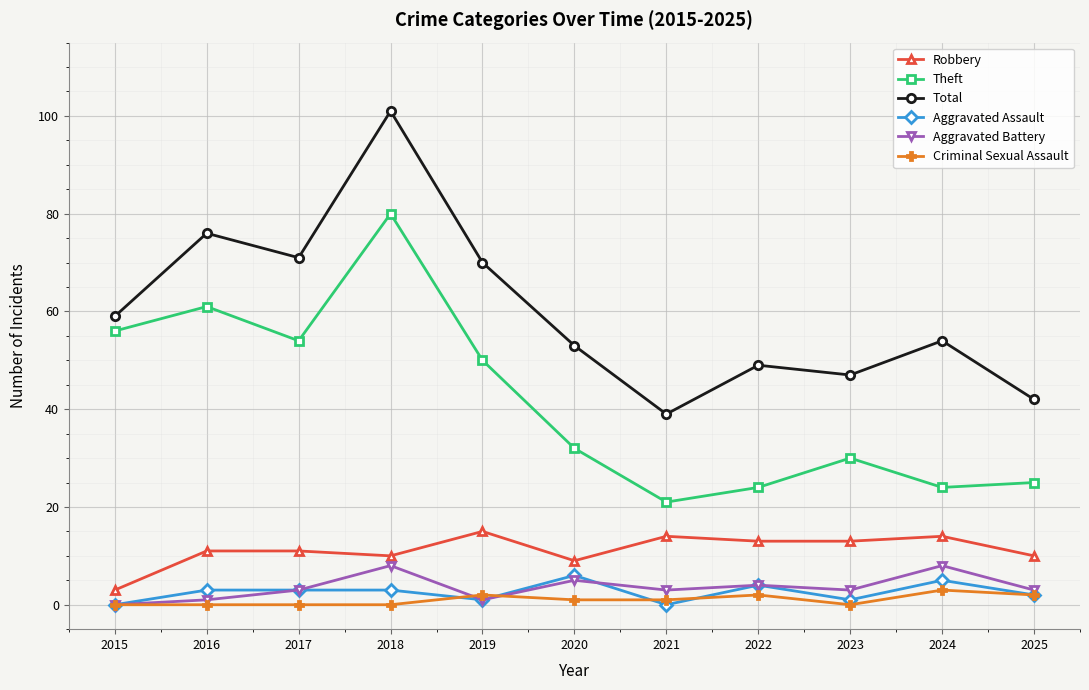

What are all the series names shown in the legend?

Robbery, Theft, Total, Aggravated Assault, Aggravated Battery, Criminal Sexual Assault